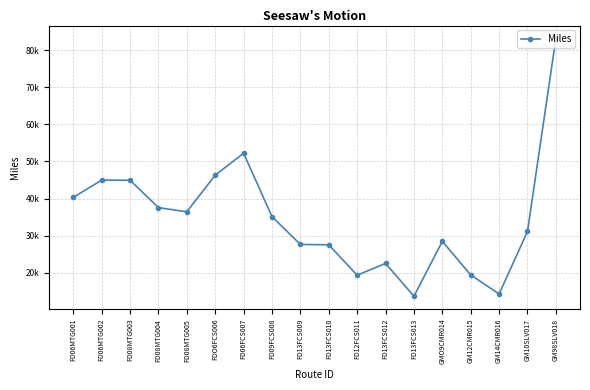

List the labels in order of value, smallest first.

FD13FCS013, GM14CMR016, FD12FCS011, GM12CMR015, FD13FCS012, FD13FCS010, FD13FCS009, GMO9CMR014, GM10SLV017, FD09FCS008, FD08MTG005, FD08MTG004, FD06MTG001, FD08MTG003, FD06MTG002, FDO6FCS006, FD06FCS007, GM98SLV018